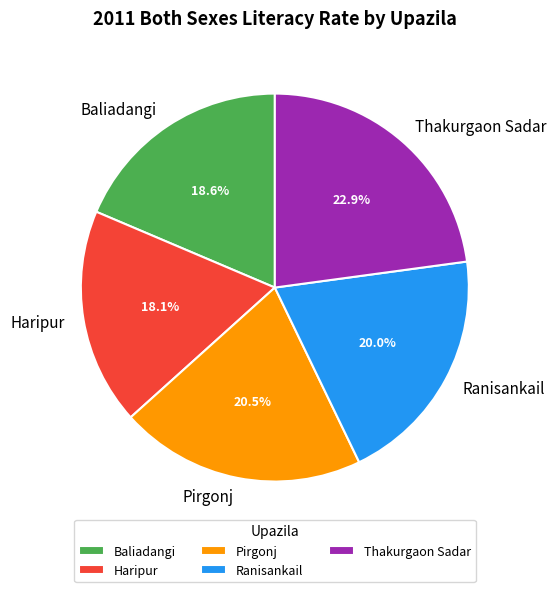

Which has a higher value, Baliadangi or Haripur?

Baliadangi